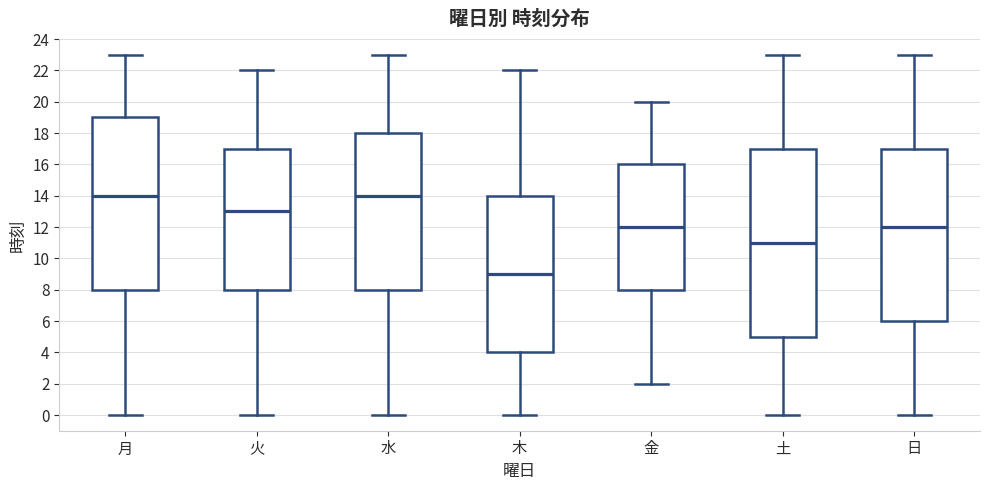

Where is the upper edge of the box for 木 on the y-axis? The values are not printed on the chart, so give them approximately, as read against the axis.

14